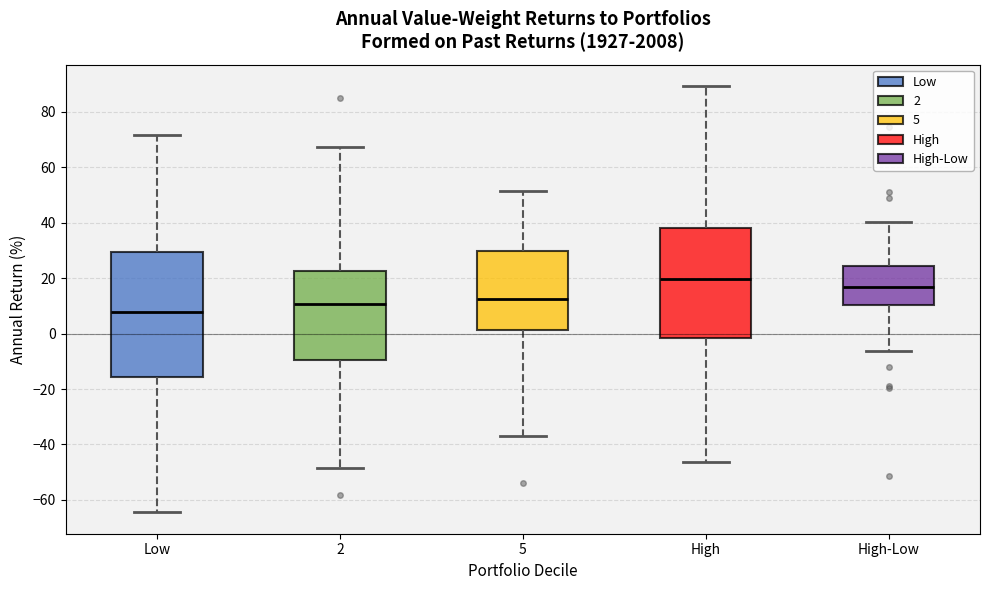

Which box is the tallest, from its lower edge to its upper edge?

Low